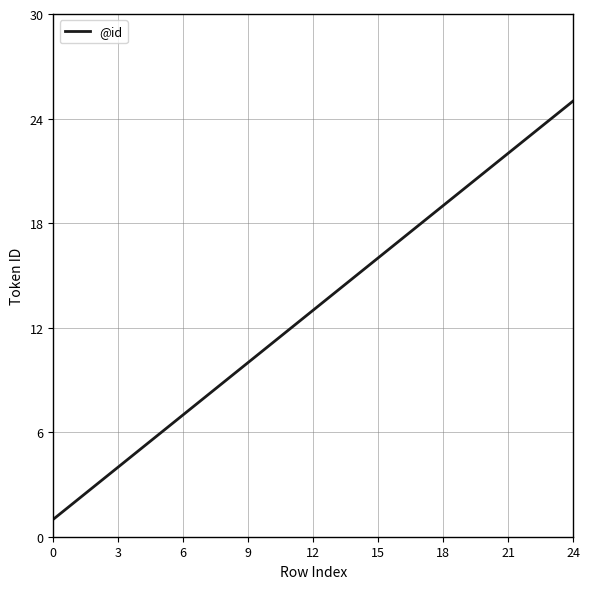

Reading left to right, what are all the values shown in this chart?

1	2	3	4	5	6	7	8	9	10	11	12	13	14	15	16	17	18	19	20	21	22	23	24	25